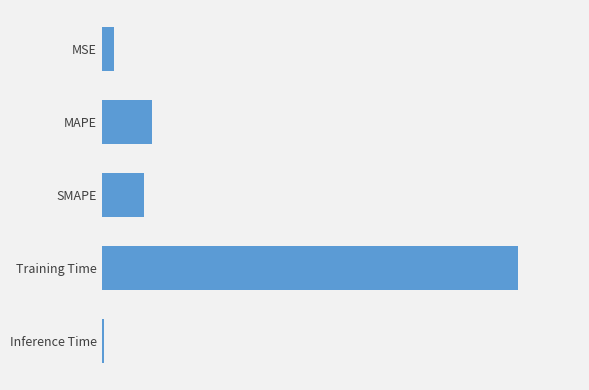

Which category has the lowest value across all series?

Inference Time